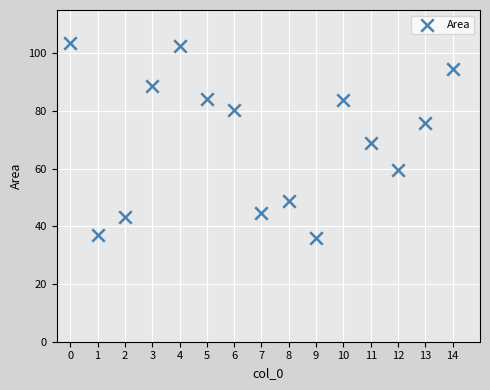

What is the range of Y values (max minus min)?

67.8